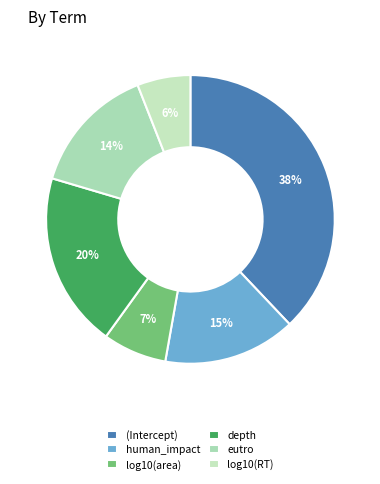

Rank the categories by value from lowest to highest.

log10(RT), log10(area), eutro, human_impact, depth, (Intercept)